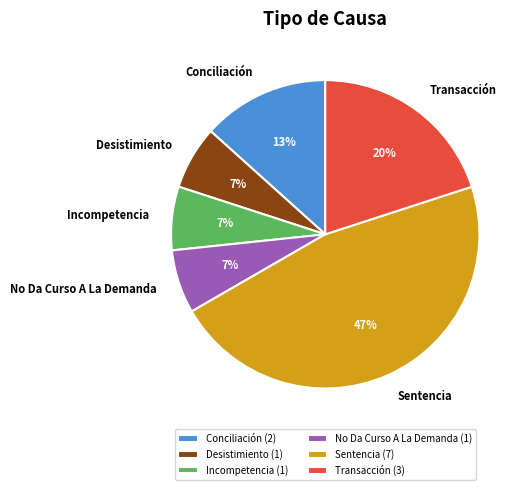

Do Sentencia and No Da Curso A La Demanda together represent more than half of the pie?

Yes